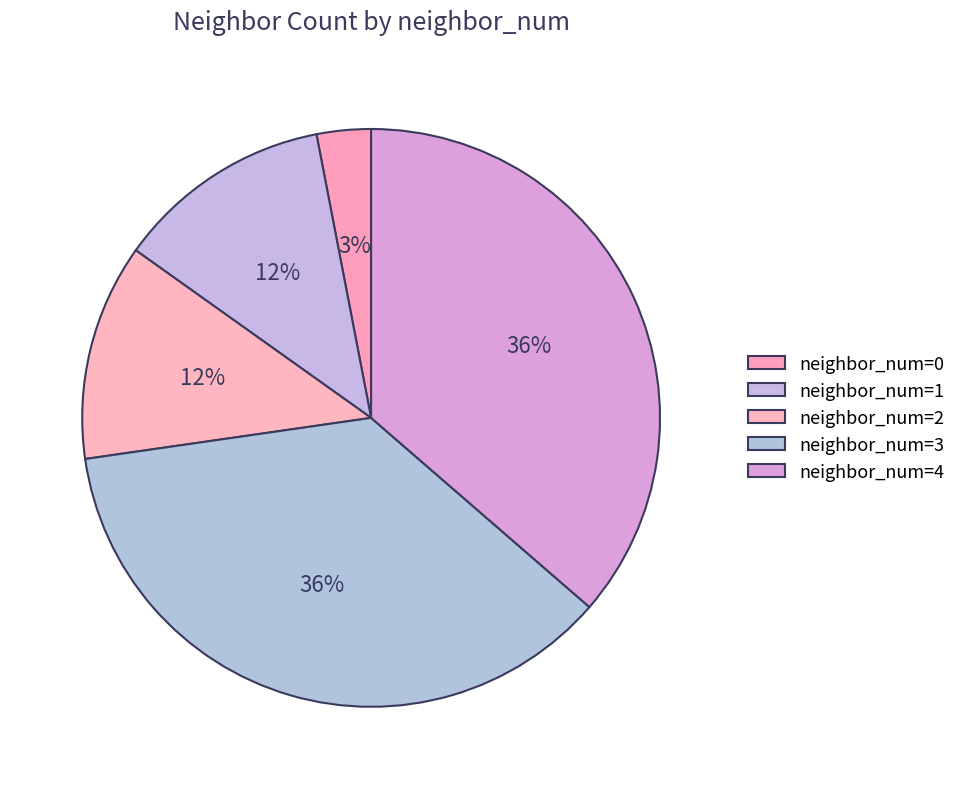

How many segments does this pie chart have?

5